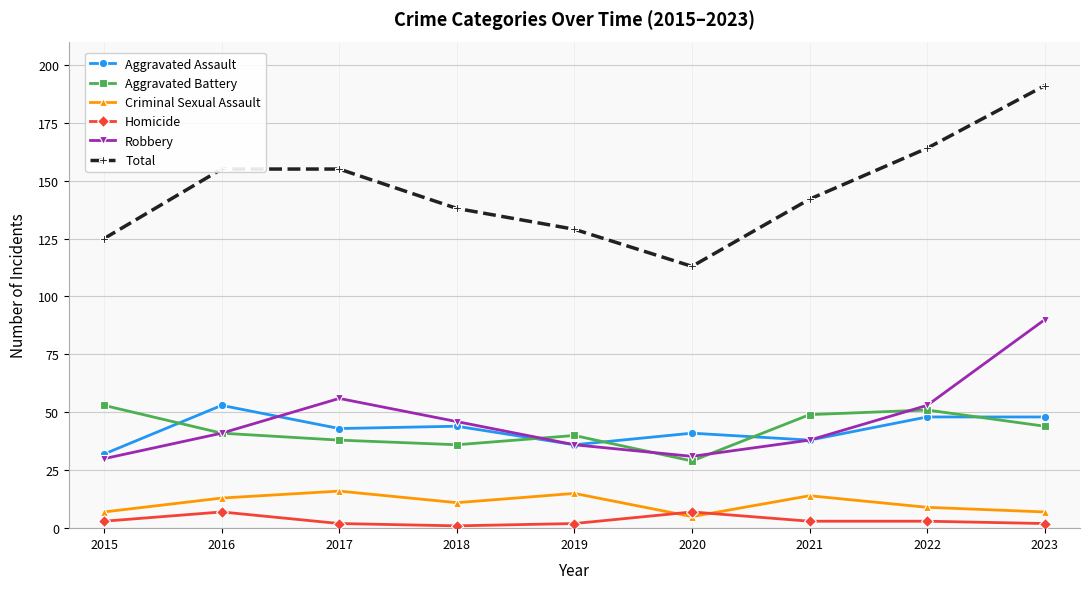

Which category has the highest value in the Robbery series?

2023